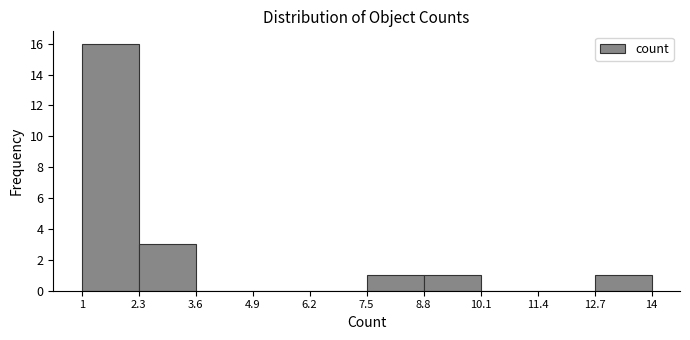

What is the height of the bar covering 1 to 2.3 on the x-axis? The values are not printed on the chart, so give them approximately, as read against the axis.

16